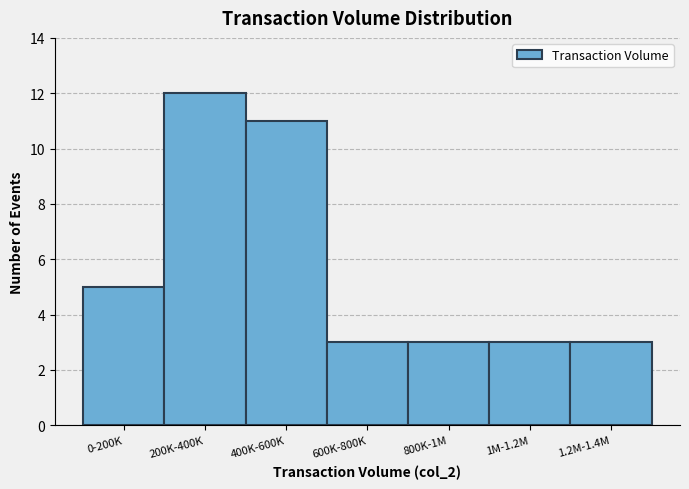

Reading left to right, list all the values displayed in this chart.

0-200K=5	200K-400K=12	400K-600K=11	600K-800K=3	800K-1M=3	1M-1.2M=3	1.2M-1.4M=3